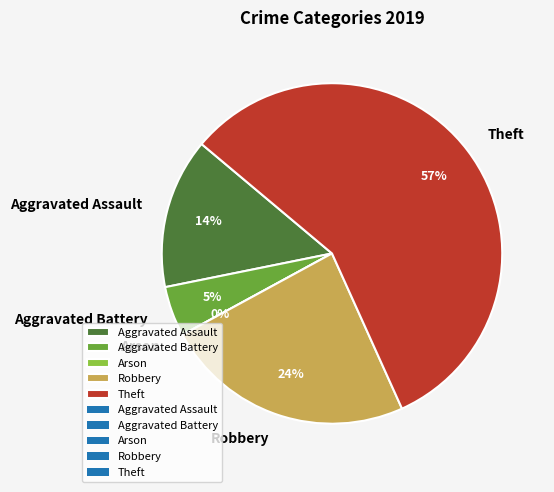

Which category has the biggest portion of the pie?

Theft